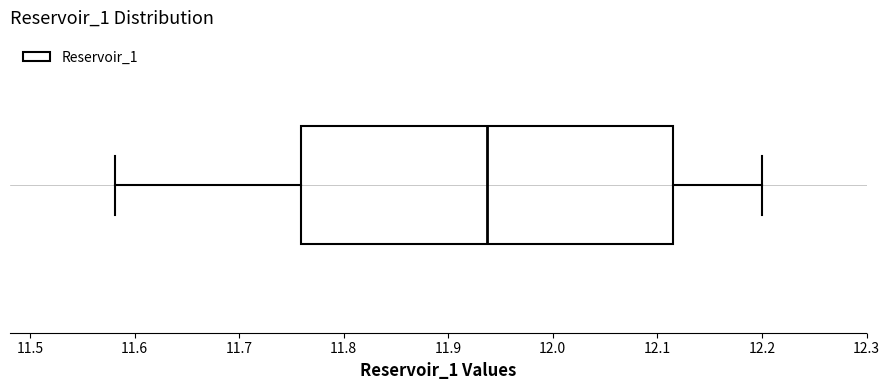

Read this box plot against the x-axis: the position of the median line, the range covered by the box, and the ends of both whiskers. The values are not printed on the chart, so give them approximately, as read against the axis.

median 11.94, box 11.76 to 12.12, whiskers 11.58 to 12.20